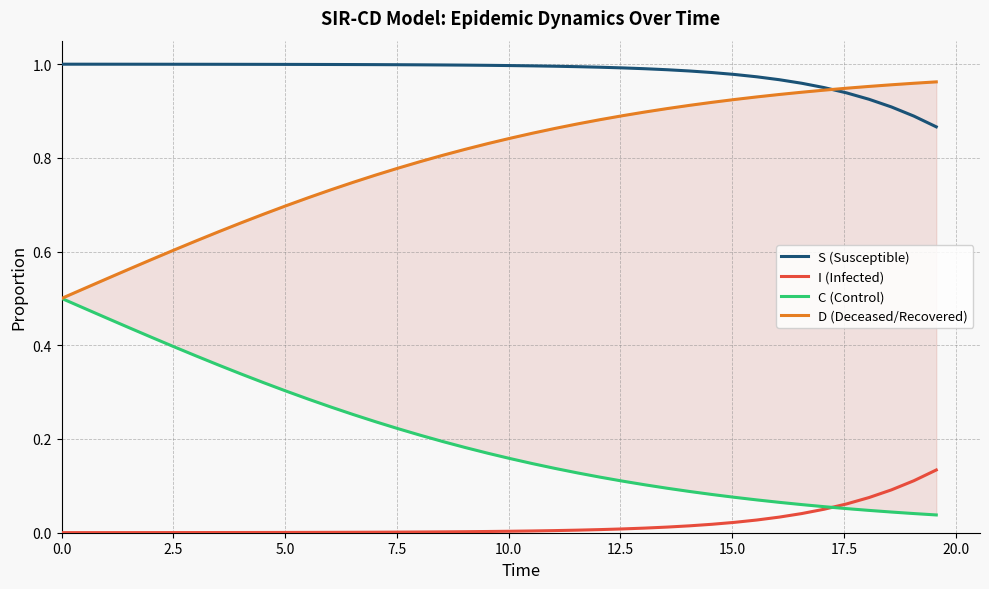

True or false: S (Susceptible) and I (Infected) intersect in this chart.

False